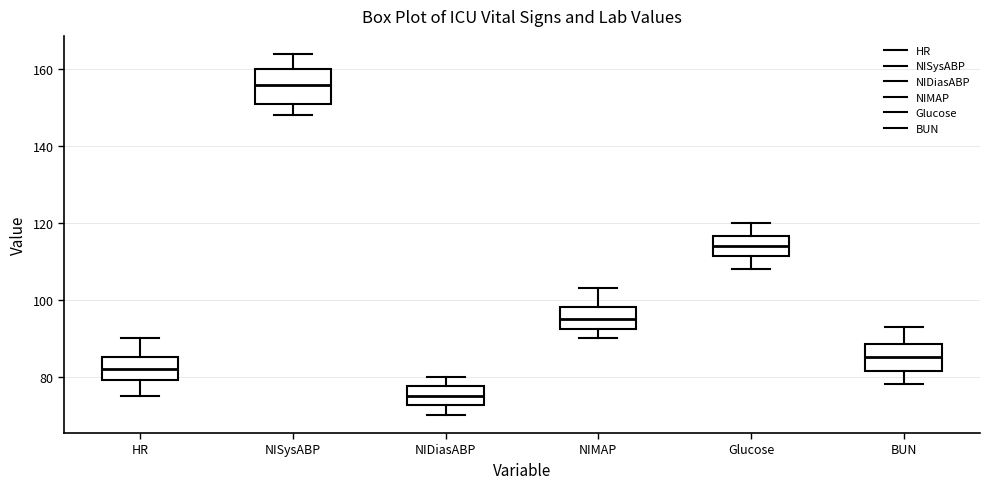

Reading left to right, read every box against the y-axis: the position of its median line, the range the box covers, and the ends of its whiskers. The values are not printed on the chart, so give them approximately, as read against the axis.

HR: median 82, box 80 to 86, whiskers 76 to 90
NISysABP: median 156, box 152 to 160, whiskers 148 to 164
NIDiasABP: median 76, box 72 to 78, whiskers 70 to 80
NIMAP: median 96, box 92 to 98, whiskers 90 to 104
Glucose: median 114, box 112 to 116, whiskers 108 to 120
BUN: median 86, box 82 to 88, whiskers 78 to 94